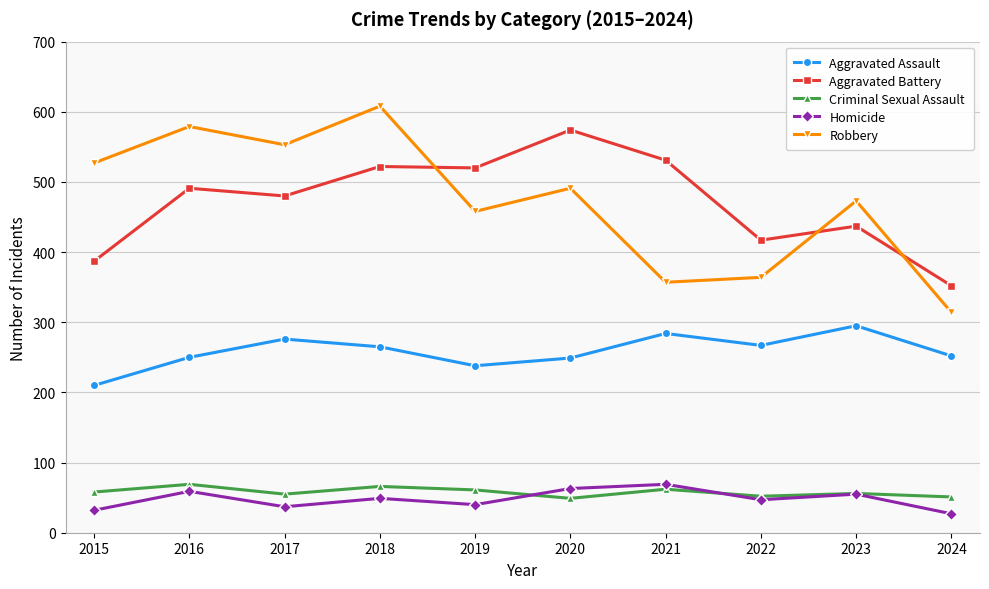

What is the sum of the Aggravated Assault values at 2020 and 2016?

499